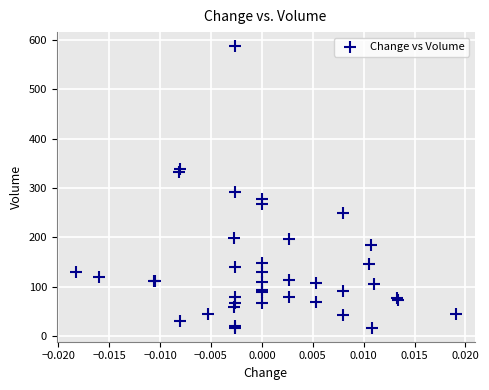

What Y value in the scatter plot is closest to 302?

291